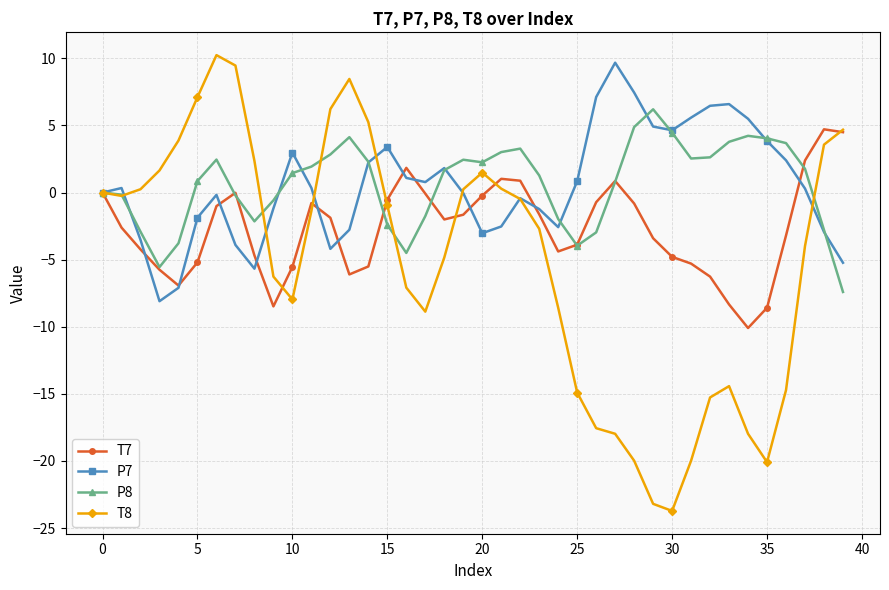

What is the value of the T8 point at the 27th from the left?

-17.6